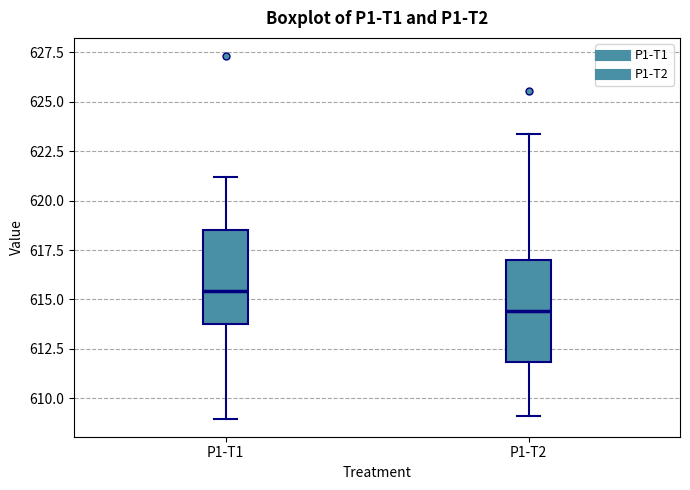

Where does the median line of the box for P1-T1 sit on the y-axis? The values are not printed on the chart, so give them approximately, as read against the axis.

615.5